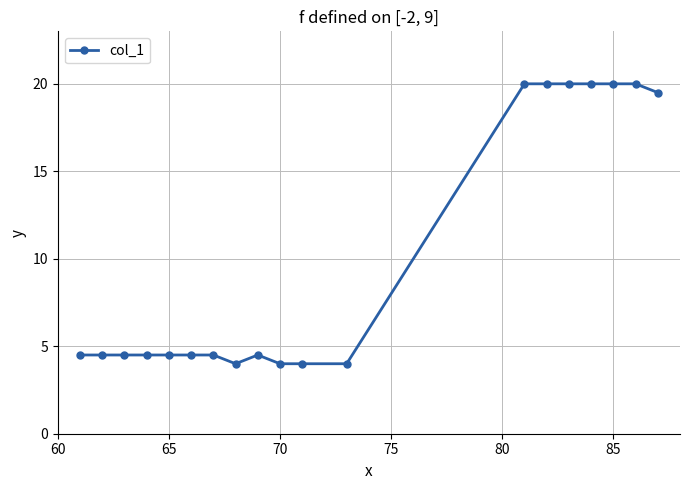

What is the minimum value shown in the chart?

4.0